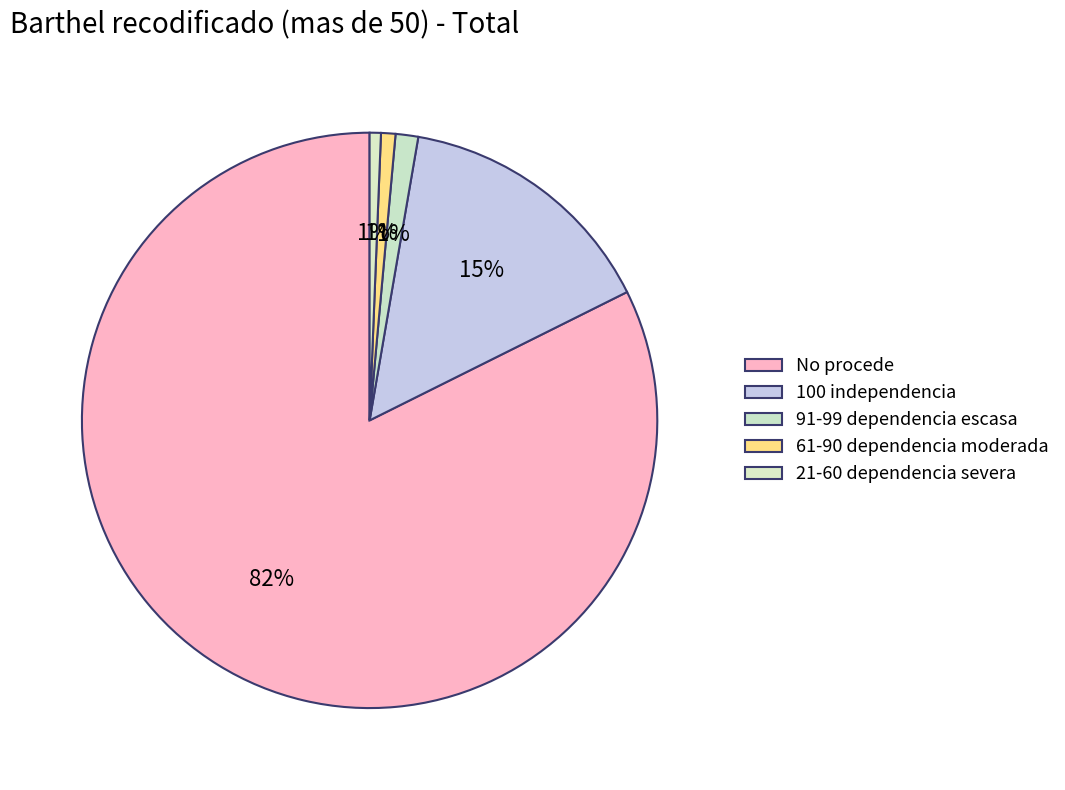

Rank the categories by value from highest to lowest.

No procede, 100 independencia, 91-99 dependencia escasa, 61-90 dependencia moderada, 21-60 dependencia severa